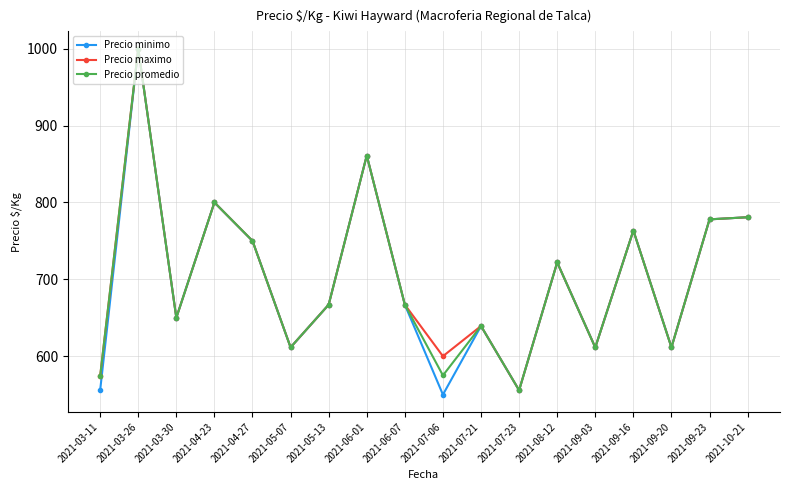

Which label corresponds to the smallest value in the chart?

2021-07-06